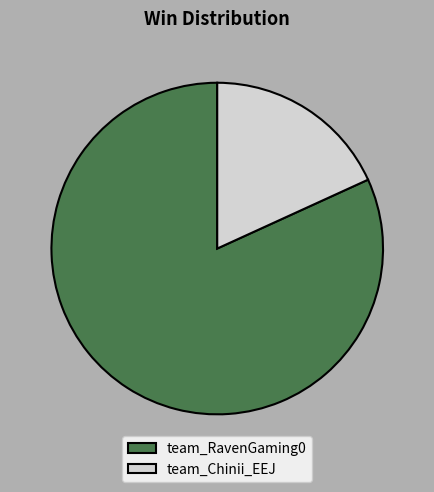

Which slice is the largest?

team_RavenGaming0